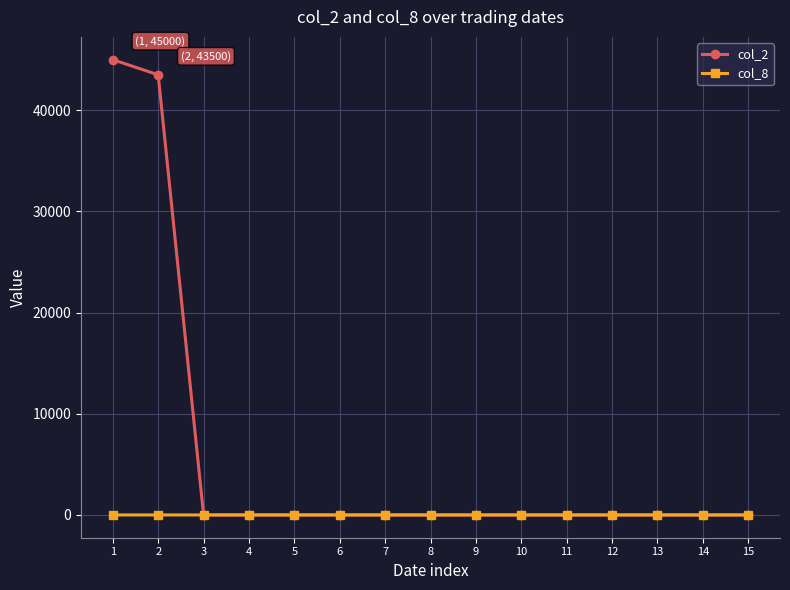

The value of col_2 at 10 is 0. True or false?

True